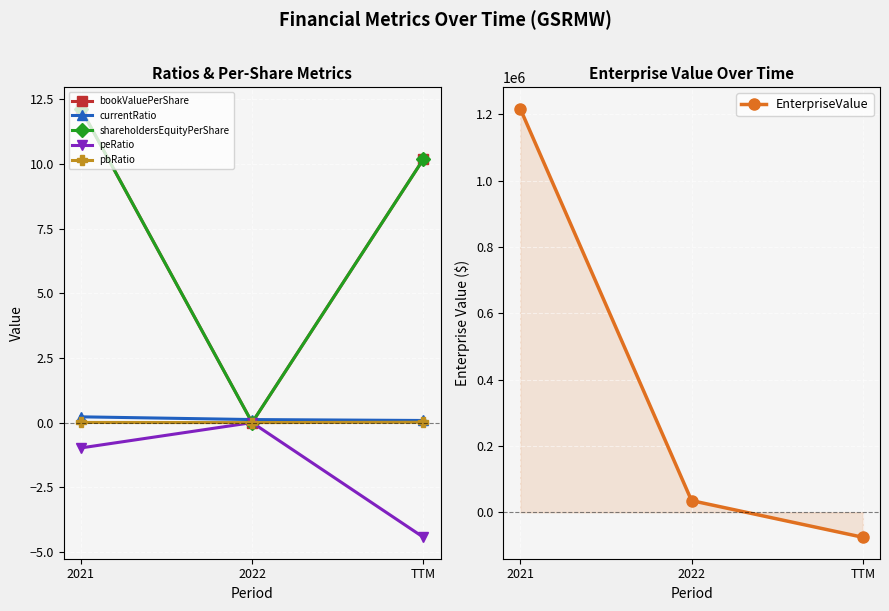

Reading left to right, transcribe all the data shown in this chart.

bookValuePerShare: 2021=12.1	2022=0.0	TTM=10.2
currentRatio: 2021=0.2	2022=0.1	TTM=0.1
shareholdersEquityPerShare: 2021=12.1	2022=0.0	TTM=10.2
peRatio: 2021=-1.0	2022=0.0	TTM=-4.4
pbRatio: 2021=0.0	2022=0.0	TTM=0.0
EnterpriseValue: 2021=1216986.6	2022=35261.0	TTM=-75352.0